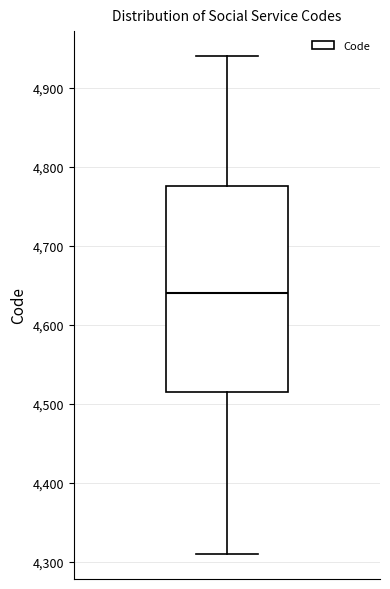

Read this box plot against the y-axis: the position of the median line, the range covered by the box, and the ends of both whiskers. The values are not printed on the chart, so give them approximately, as read against the axis.

median 4640, box 4520 to 4780, whiskers 4310 to 4940